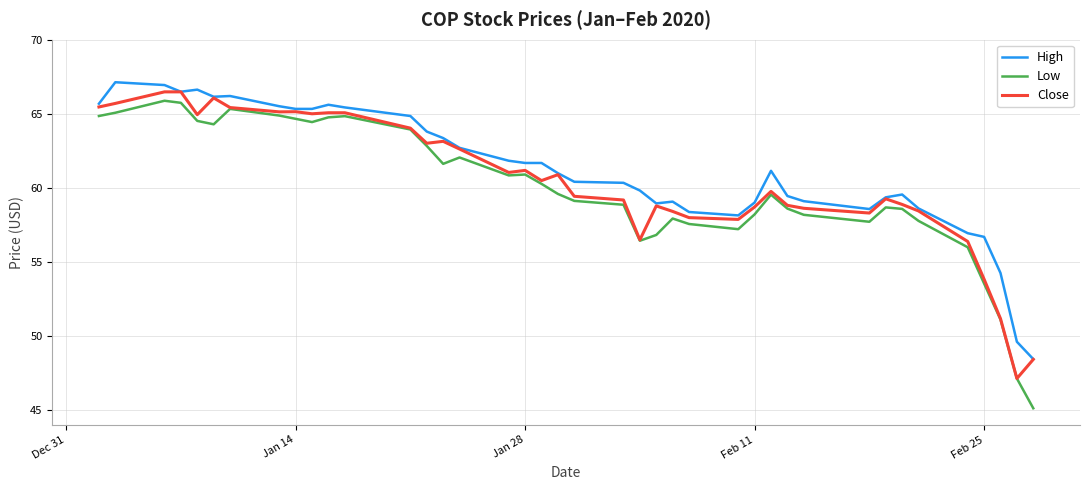

What is the maximum value shown in the chart?

67.1